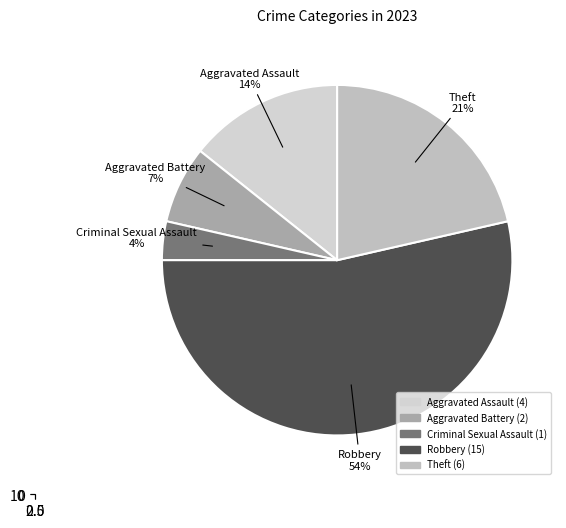

Do Criminal Sexual Assault and Theft together represent more than half of the pie?

No